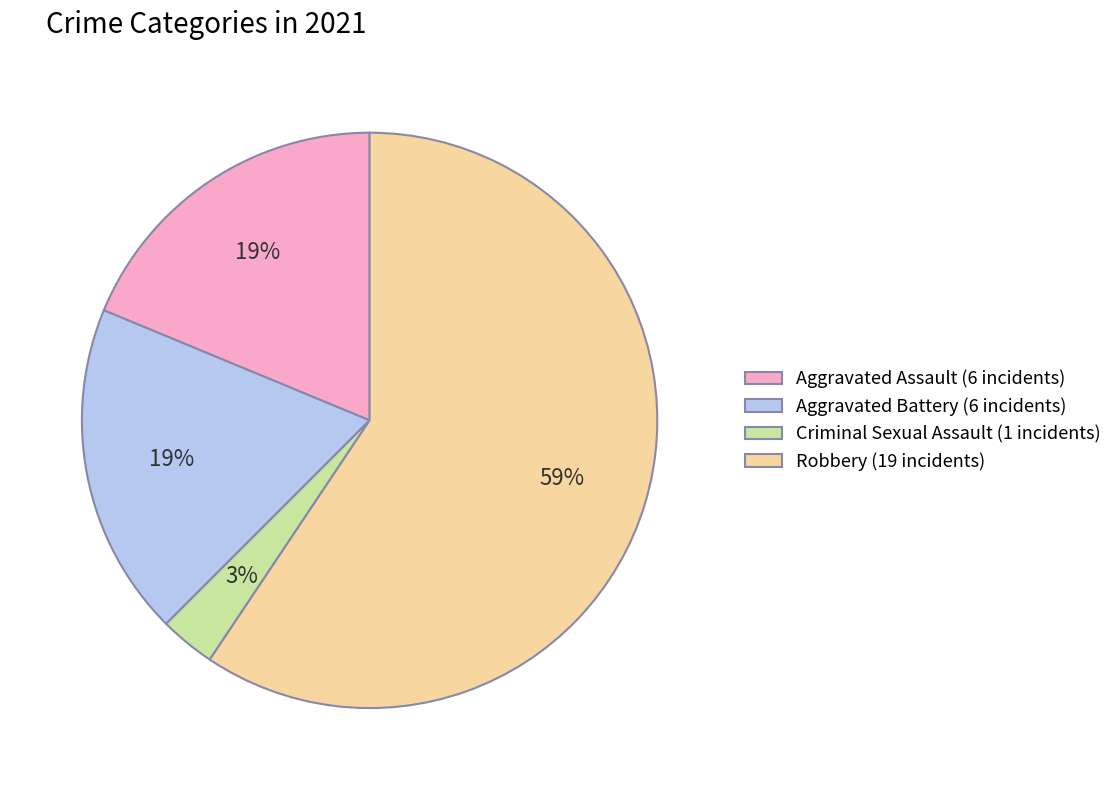

How many segments does this pie chart have?

4